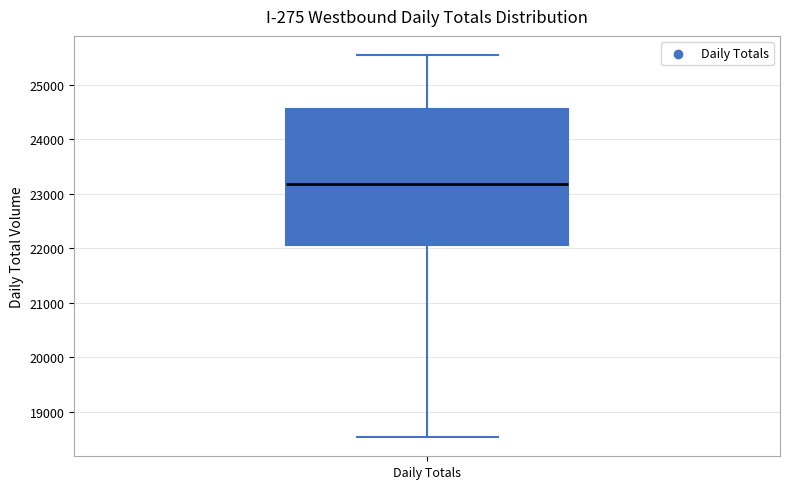

Where is the lower edge of the box for Daily Totals on the y-axis? The values are not printed on the chart, so give them approximately, as read against the axis.

22100